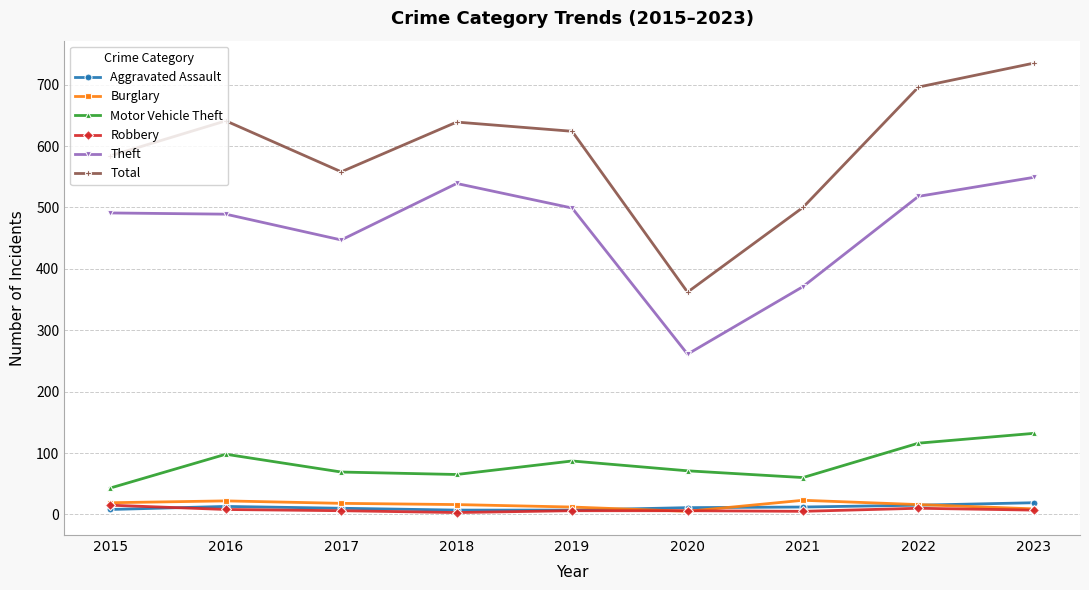

What is the sum of the Burglary values at 2022 and 2020?

21